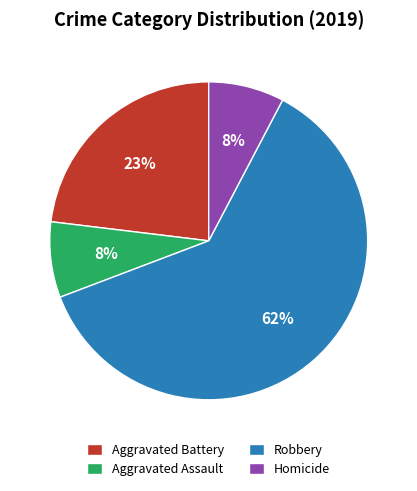

Approximately how many times larger is the value at Aggravated Battery compared to Robbery?

0.4